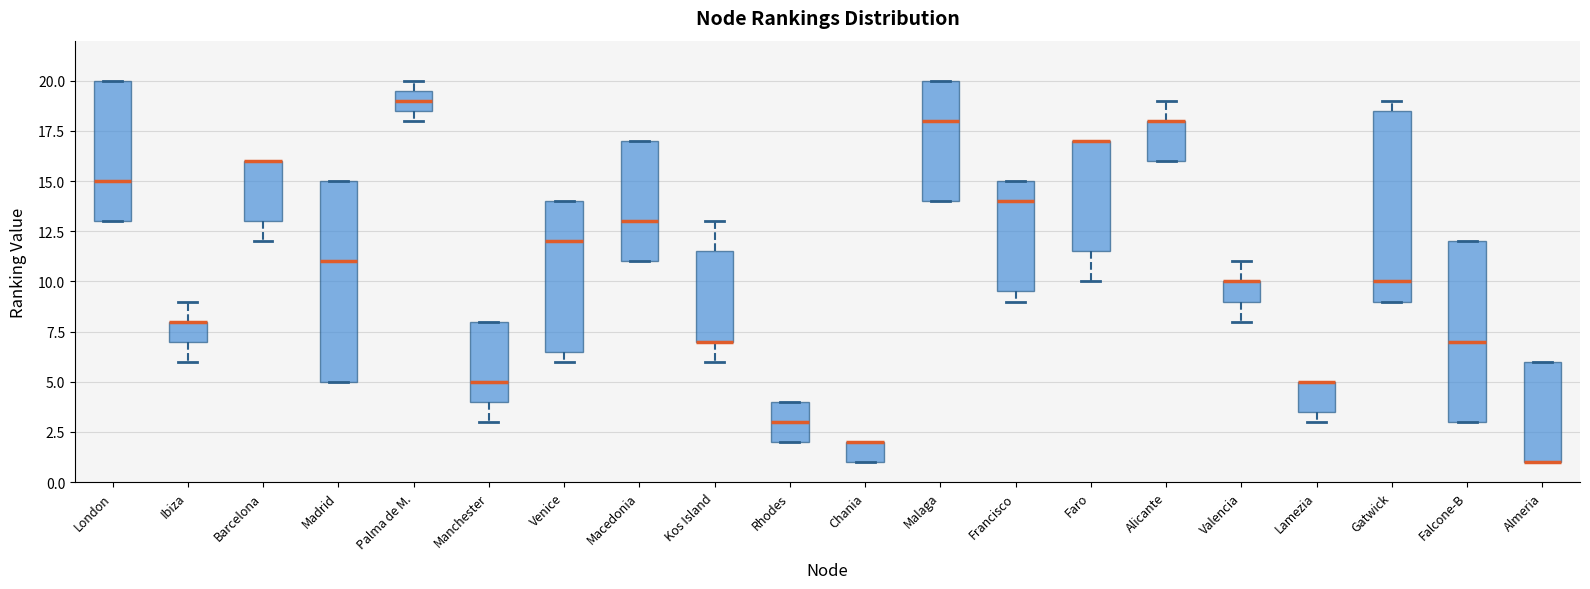

Reading left to right, transcribe this box plot: for each box, give where its median line is, the range the box spans, and where its two whiskers end, as read against the y-axis. The values are not printed on the chart, so give them approximately, as read against the axis.

London: median 15.0, box 13.0 to 20.0, whiskers 13.0 to 20.0
Ibiza: median 8.0 (drawn on the box's upper edge), box 7.0 to 8.0, whiskers 6.0 to 9.0
Barcelona: median 16.0 (drawn on the box's upper edge), box 13.0 to 16.0, whiskers 12.0 to 16.0
Madrid: median 11.0, box 5.0 to 15.0, whiskers 5.0 to 15.0
Palma de M.: median 19.0, box 18.5 to 19.5, whiskers 18.0 to 20.0
Manchester: median 5.0, box 4.0 to 8.0, whiskers 3.0 to 8.0
Venice: median 12.0, box 6.5 to 14.0, whiskers 6.0 to 14.0
Macedonia: median 13.0, box 11.0 to 17.0, whiskers 11.0 to 17.0
Kos Island: median 7.0 (drawn on the box's lower edge), box 7.0 to 11.5, whiskers 6.0 to 13.0
Rhodes: median 3.0, box 2.0 to 4.0, whiskers 2.0 to 4.0
Chania: median 2.0 (drawn on the box's upper edge), box 1.0 to 2.0, whiskers 1.0 to 2.0
Malaga: median 18.0, box 14.0 to 20.0, whiskers 14.0 to 20.0
Francisco: median 14.0, box 9.5 to 15.0, whiskers 9.0 to 15.0
Faro: median 17.0 (drawn on the box's upper edge), box 11.5 to 17.0, whiskers 10.0 to 17.0
Alicante: median 18.0 (drawn on the box's upper edge), box 16.0 to 18.0, whiskers 16.0 to 19.0
Valencia: median 10.0 (drawn on the box's upper edge), box 9.0 to 10.0, whiskers 8.0 to 11.0
Lamezia: median 5.0 (drawn on the box's upper edge), box 3.5 to 5.0, whiskers 3.0 to 5.0
Gatwick: median 10.0, box 9.0 to 18.5, whiskers 9.0 to 19.0
Falcone-B: median 7.0, box 3.0 to 12.0, whiskers 3.0 to 12.0
Almeria: median 1.0 (drawn on the box's lower edge), box 1.0 to 6.0, whiskers 1.0 to 6.0